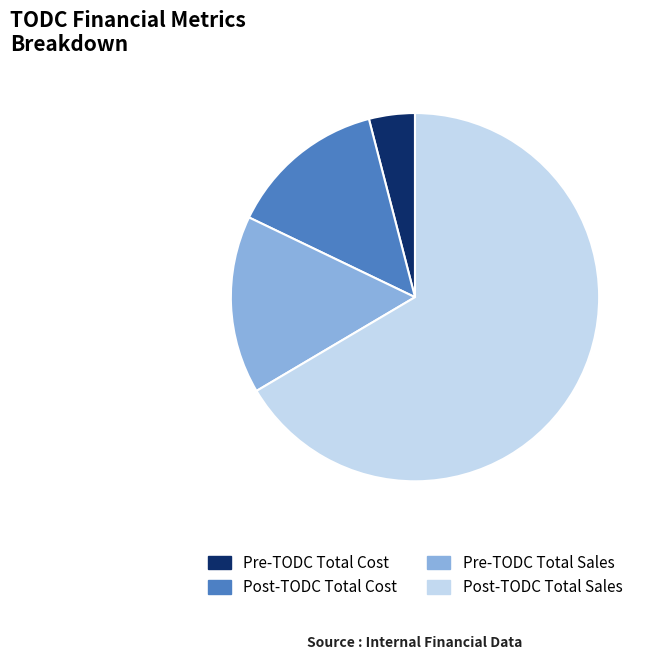

Is there any slice that represents more than half of the pie?

Yes